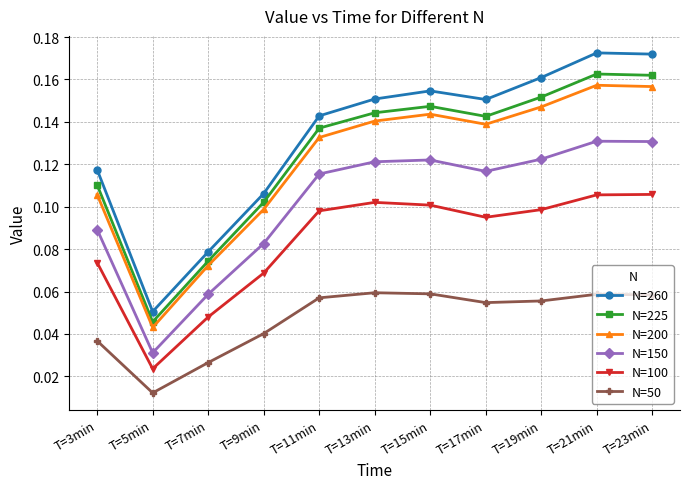

What position from the left is T=21min?

10